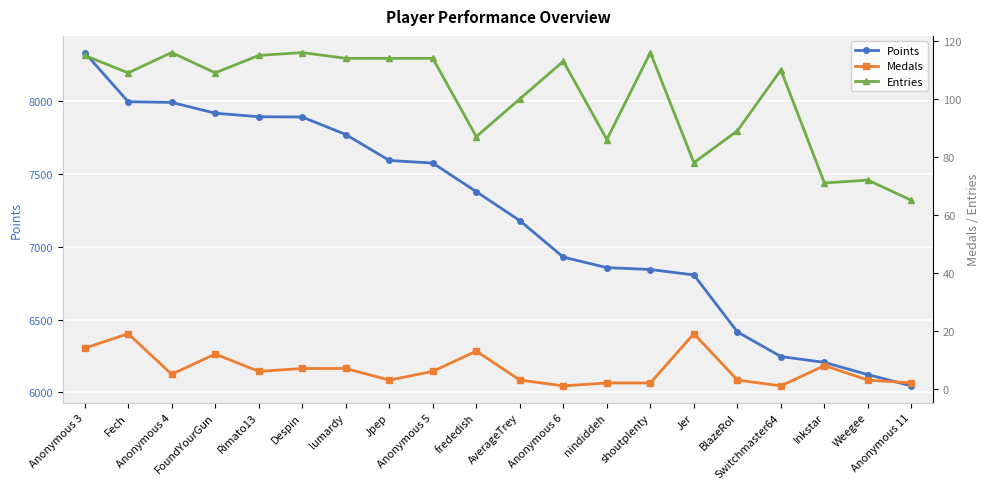

True or false: Points and Entries cross at least once.

False